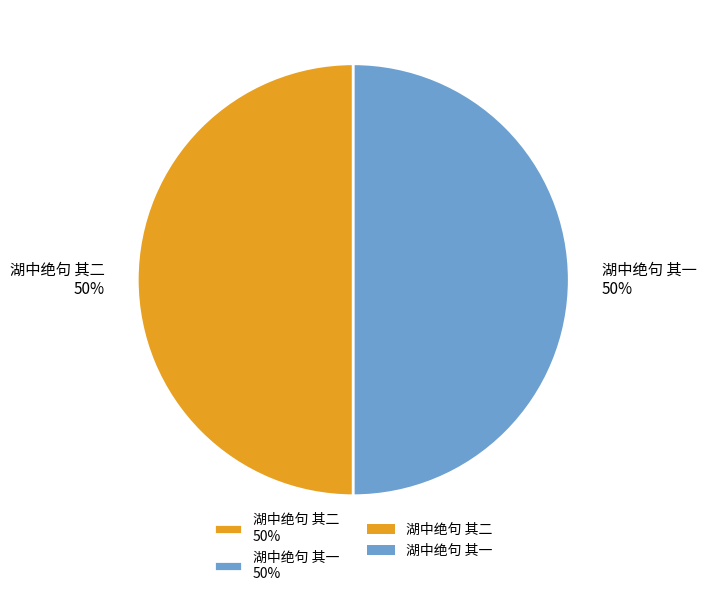

What percentage is the 湖中绝句 其二 50% slice, to the nearest percent?

50%